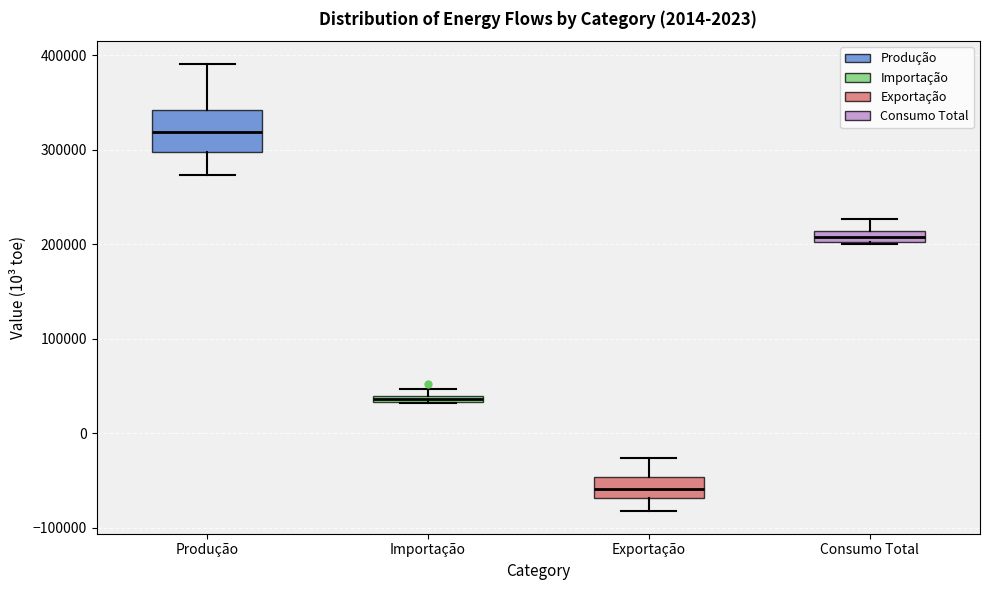

Where is the upper edge of the box for Produção on the y-axis? The values are not printed on the chart, so give them approximately, as read against the axis.

340000